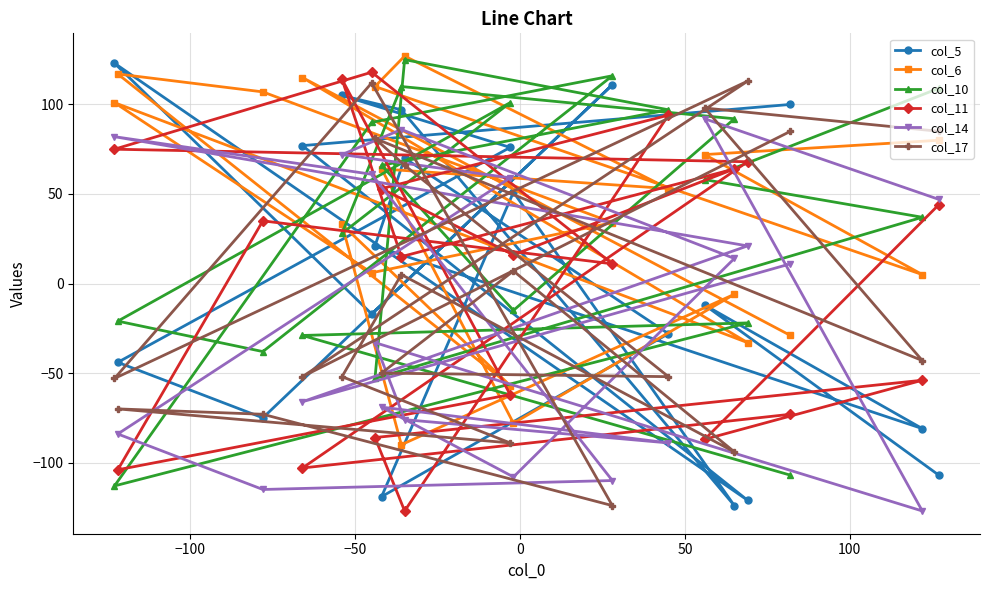

How many data points in col_10 are above 58?

9